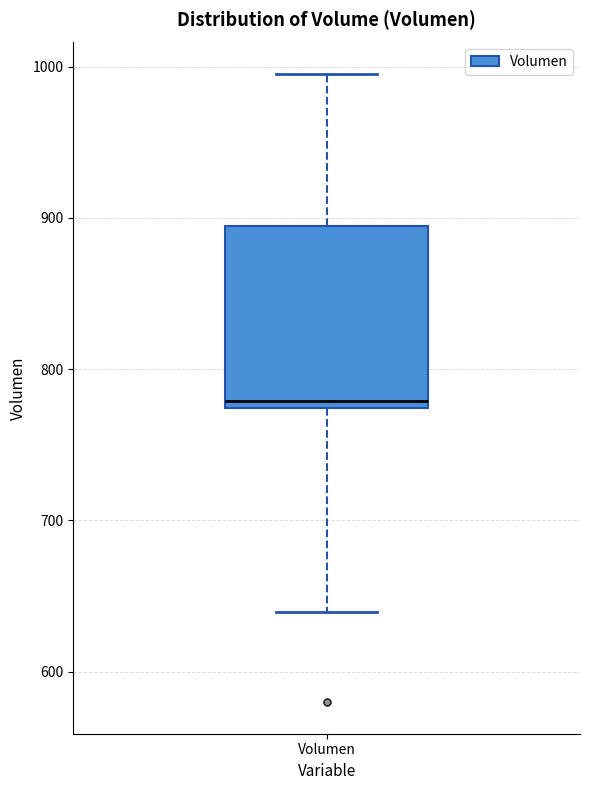

Where does the upper whisker of the box for Volumen end on the y-axis? The values are not printed on the chart, so give them approximately, as read against the axis.

1000